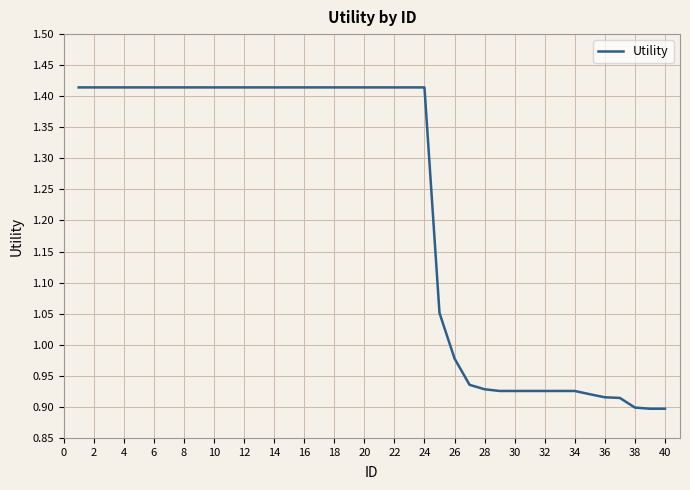

What is the difference between the maximum and minimum values?

0.5